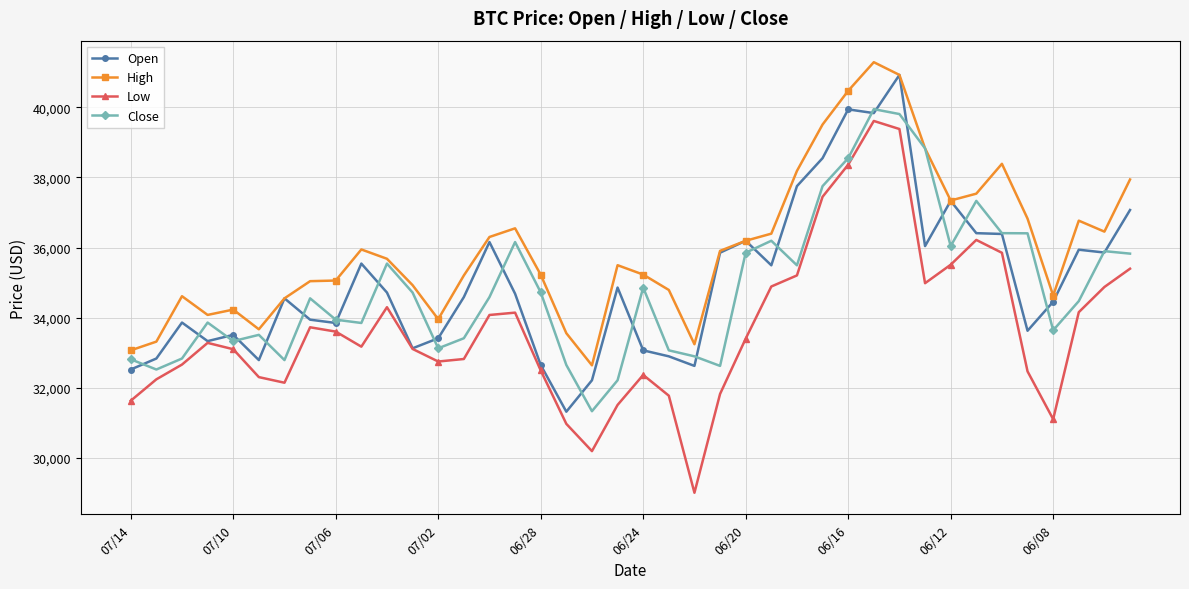

Which series has the largest total across all categories?

High